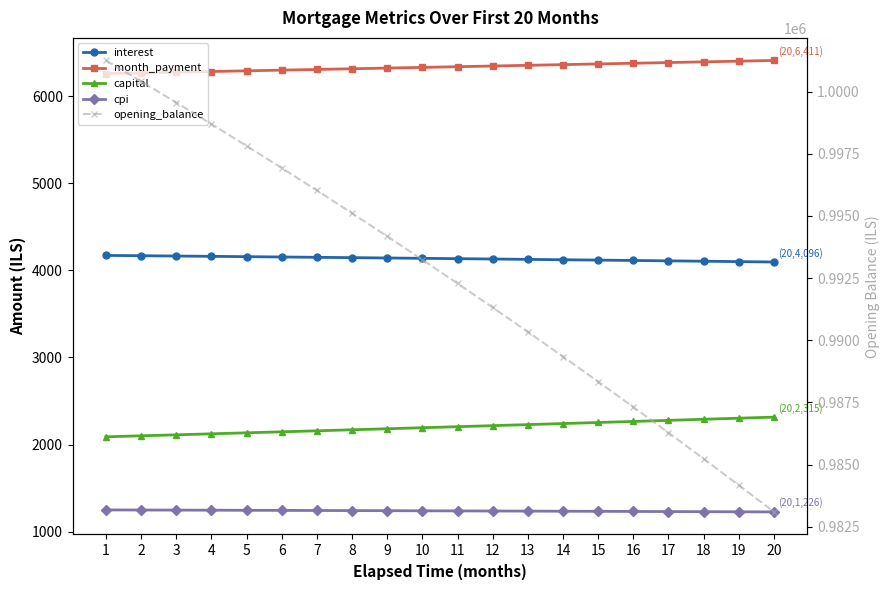

Read the interest value at 4.

4161.2